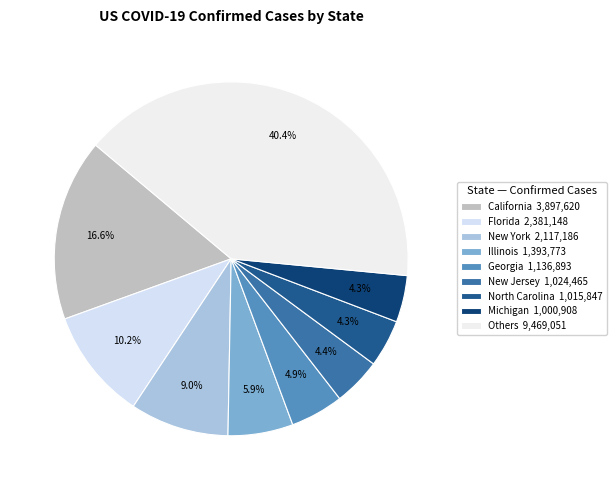

Count the number of slices in the pie.

9